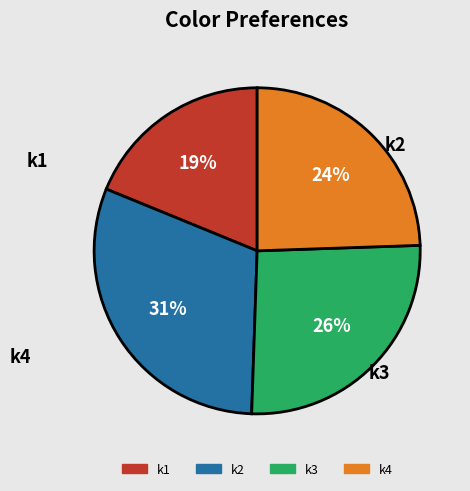

The k2 slice represents 31% of the pie. True or false?

True